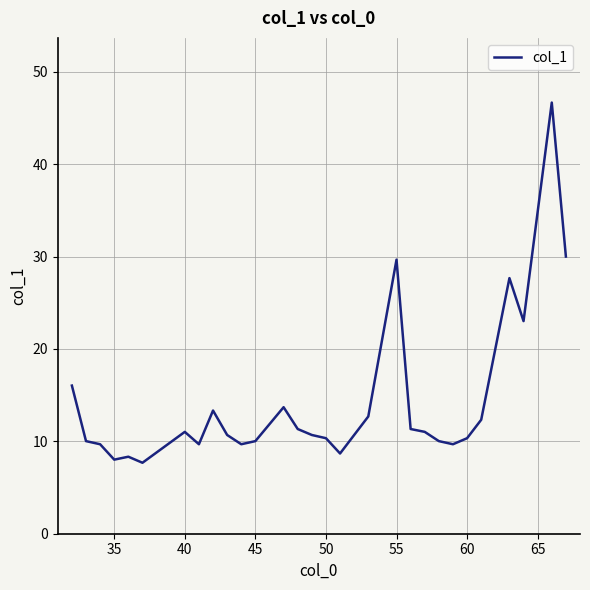

What is the sum of all values?

413.5